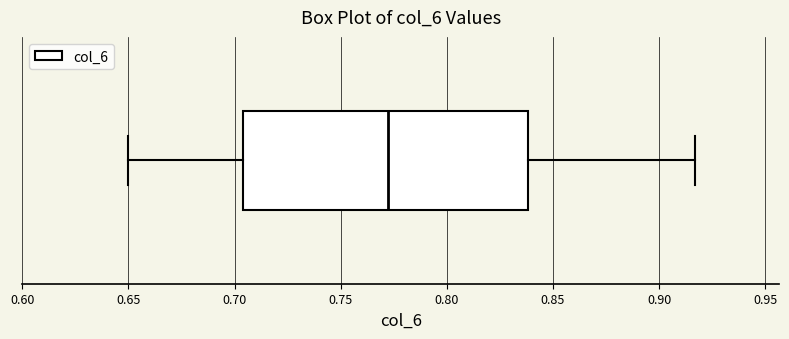

Where is the left edge of the box on the x-axis? The values are not printed on the chart, so give them approximately, as read against the axis.

0.705